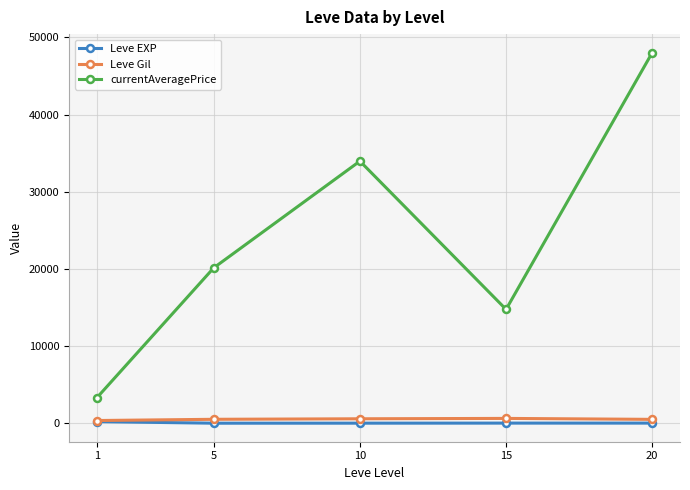

What is the value of the Leve EXP point at the 2nd from the left?

3.7